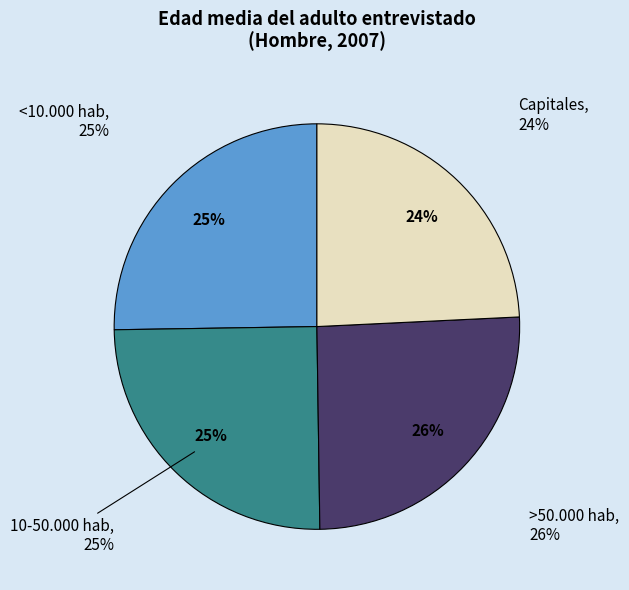

Which category has the smallest portion of the pie?

Capitales